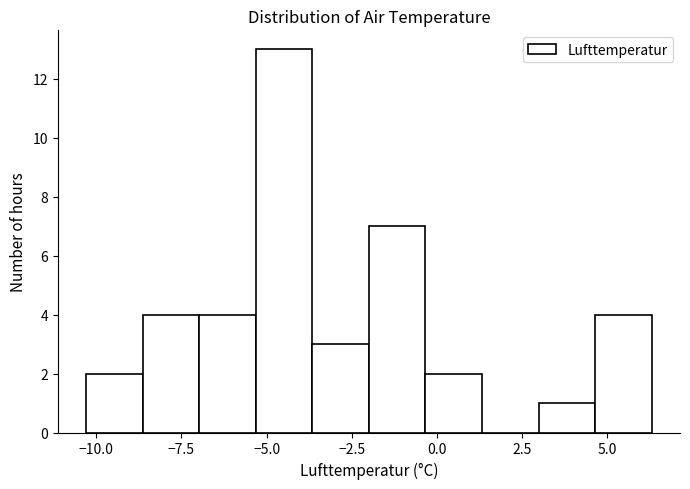

Read against the x-axis, roughly where is the centre of the tallest bar?

-4.5